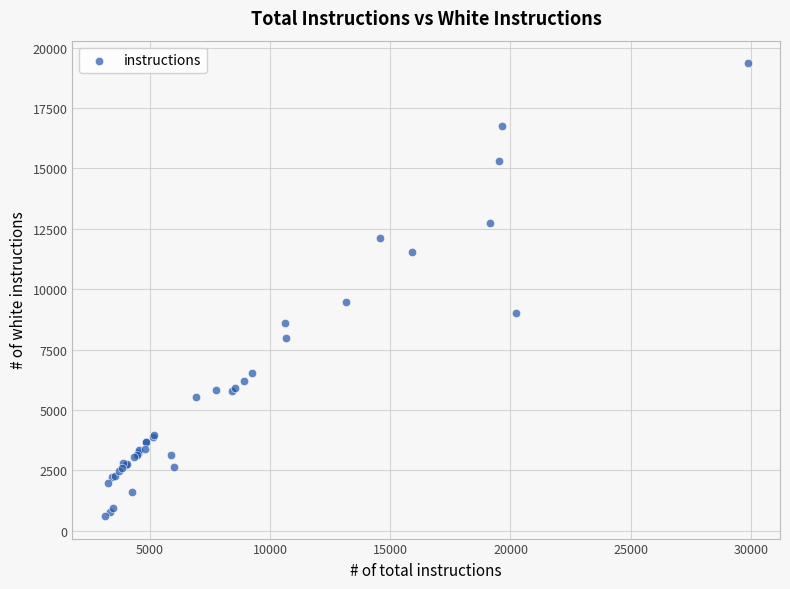

What Y value in the scatter plot is closest to 9983?

9468